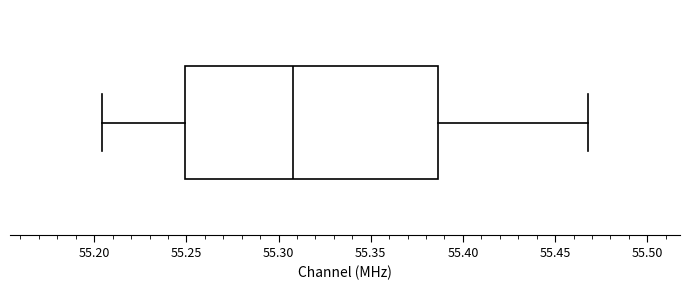

Read this box plot against the x-axis: the position of the median line, the range covered by the box, and the ends of both whiskers. The values are not printed on the chart, so give them approximately, as read against the axis.

median 55.310, box 55.250 to 55.385, whiskers 55.205 to 55.470